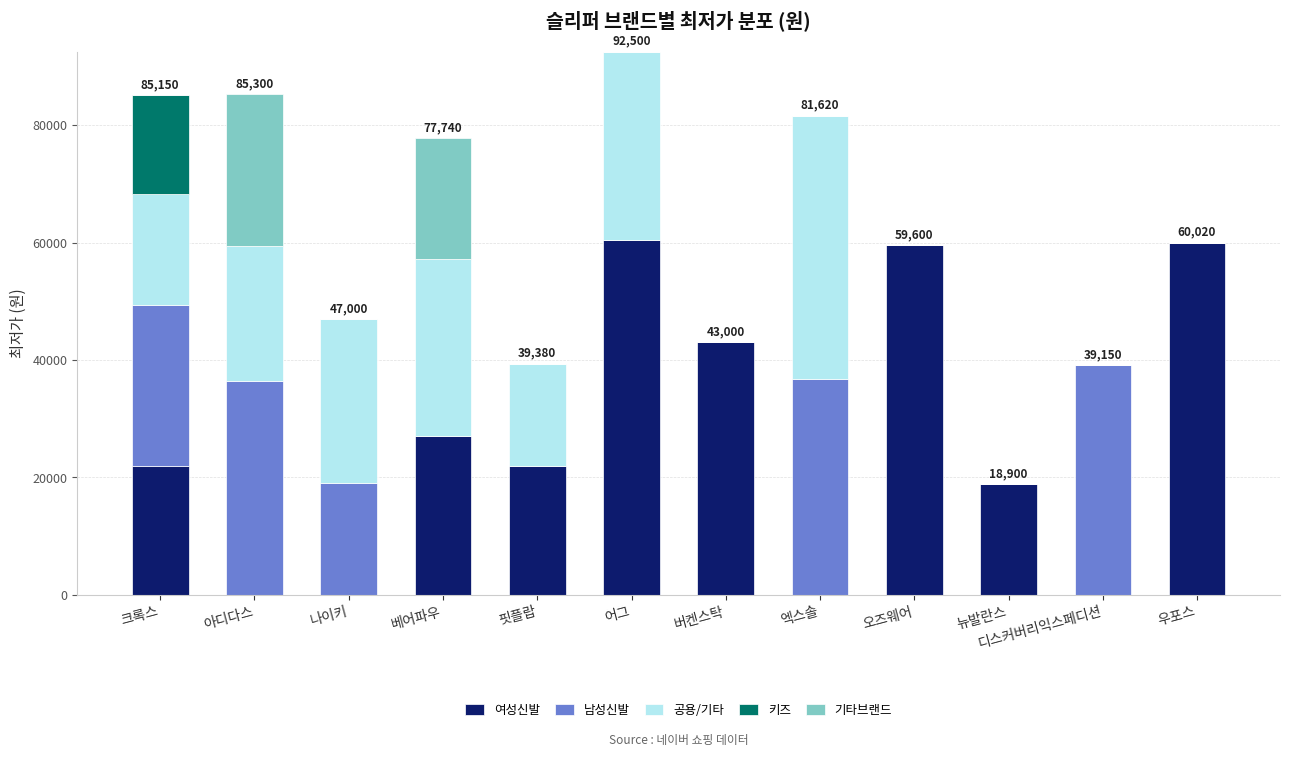

What is the total value across all series at 아디다스?

85300